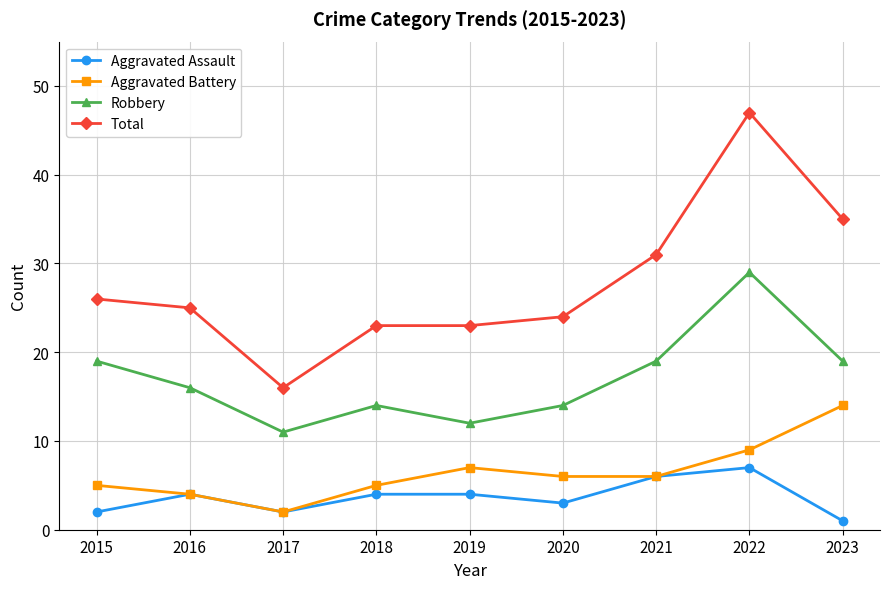

Which series has the widest spread of values?

Total